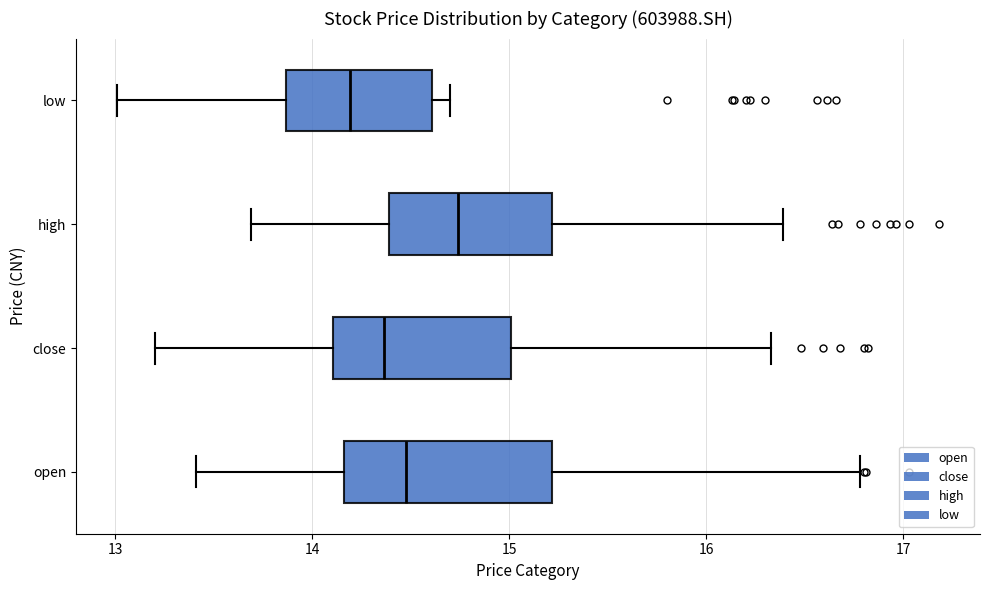

Where does the left whisker of the box for close end on the x-axis? The values are not printed on the chart, so give them approximately, as read against the axis.

13.2